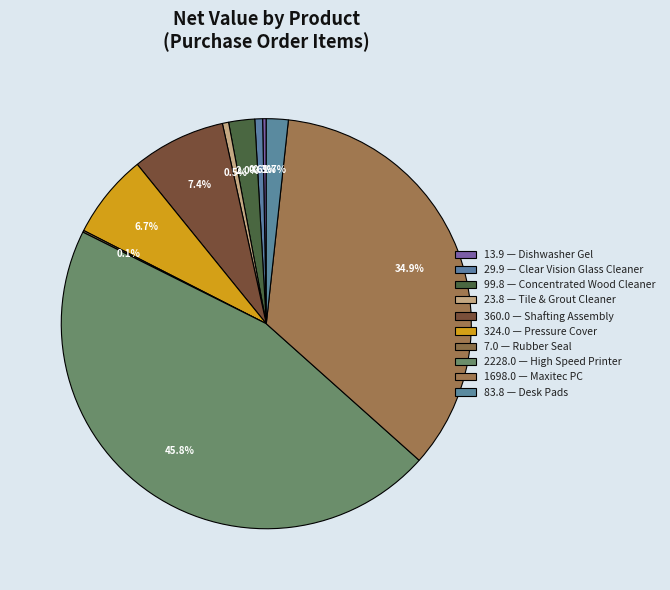

How many segments does this pie chart have?

10